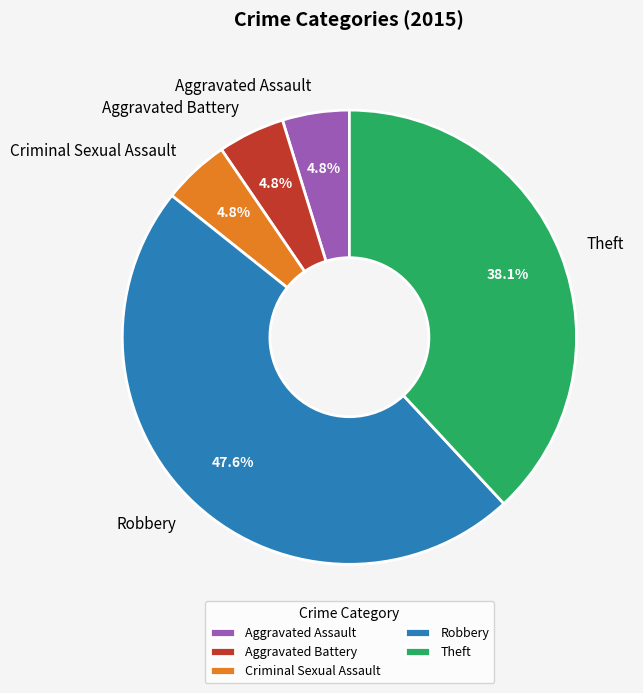

To the nearest percent, what percentage of the pie is Aggravated Battery?

5%